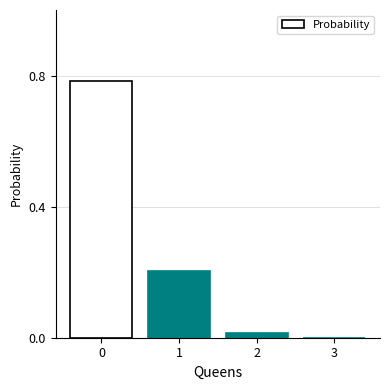

What is the sum of all values?

1.0